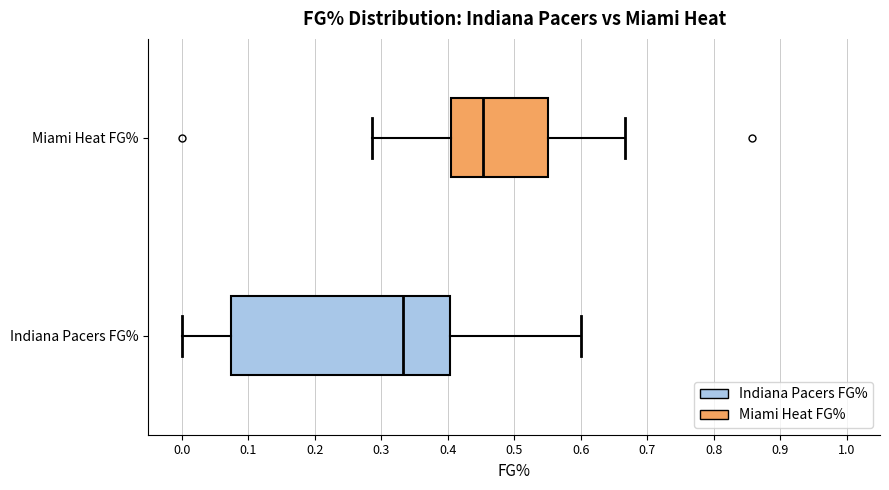

Which box's median line is the furthest to the right?

Miami Heat FG%